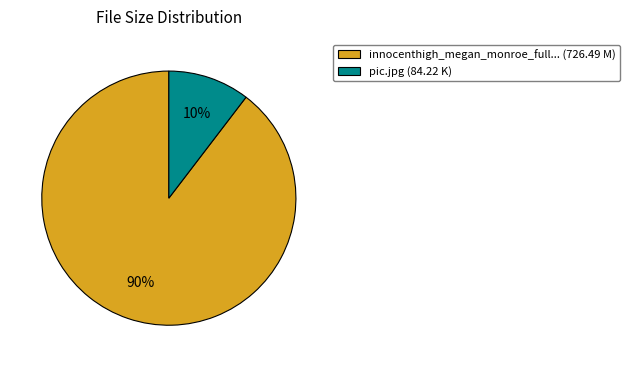

To the nearest percent, what portion does pic.jpg (84.22 K) represent?

10%